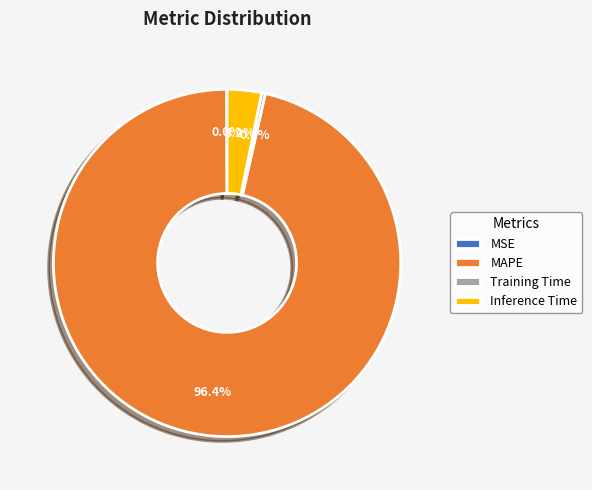

Which category has the biggest portion of the pie?

MAPE